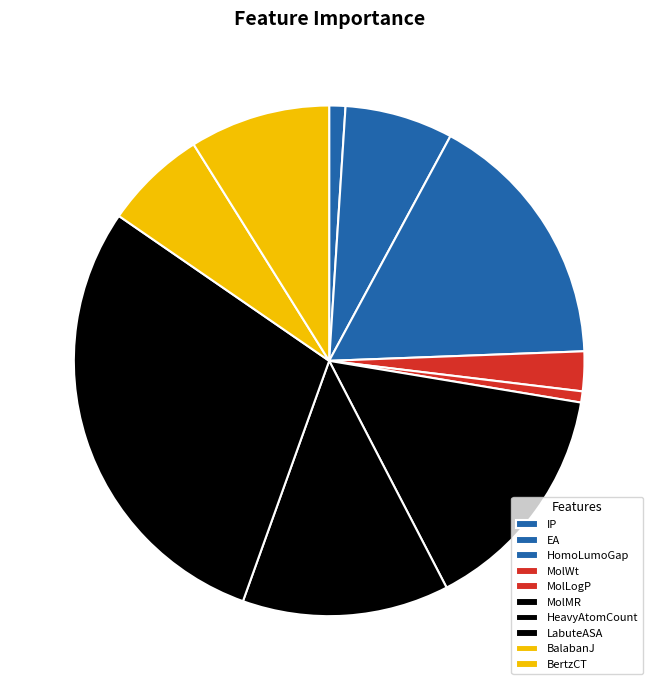

Between MolLogP and HomoLumoGap, which is larger?

HomoLumoGap